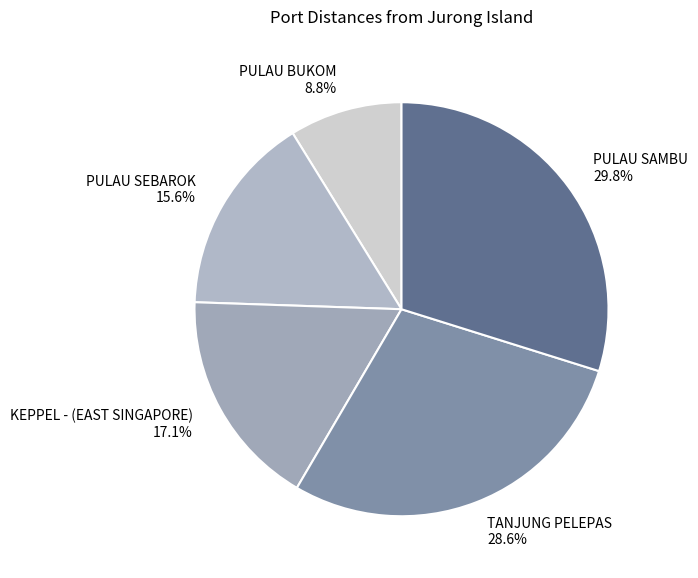

What is the smallest slice in the pie chart?

PULAU BUKOM